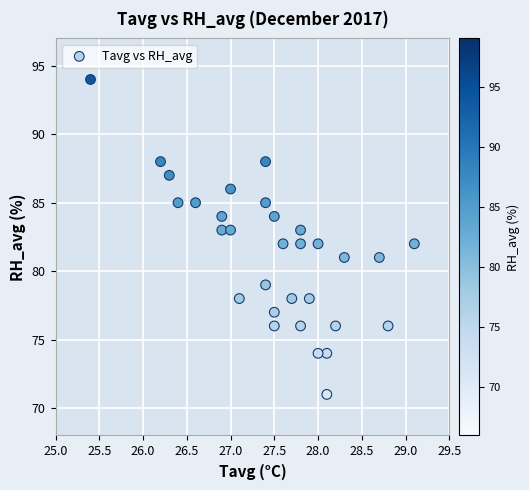

What is the range of Y values (max minus min)?

23